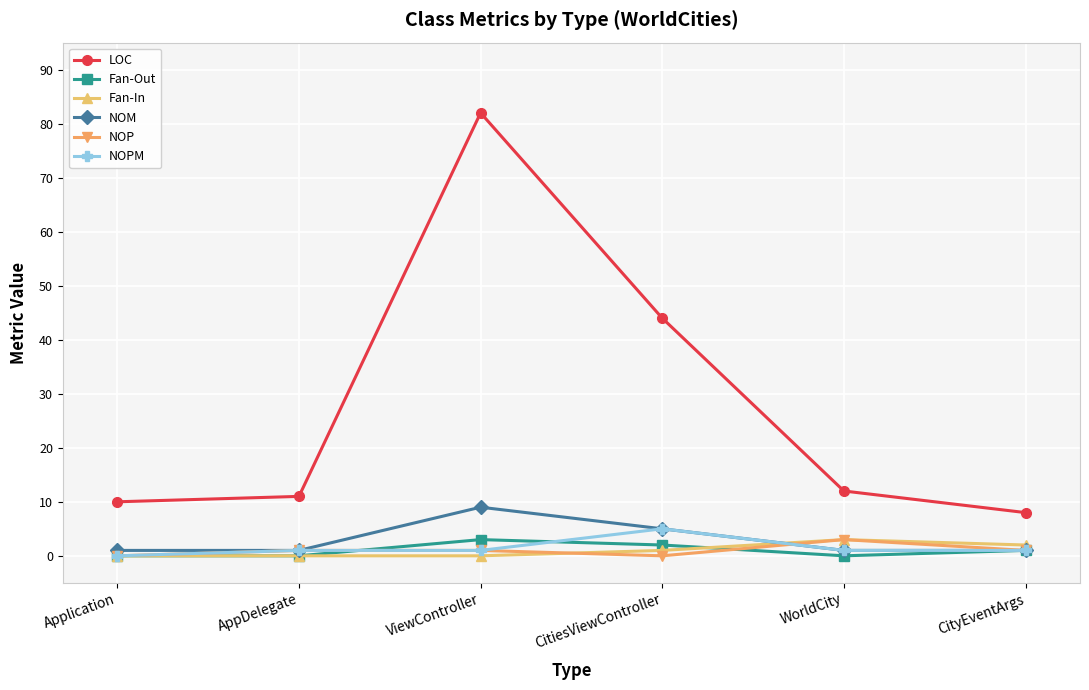

At which label does Fan-Out reach its peak?

ViewController